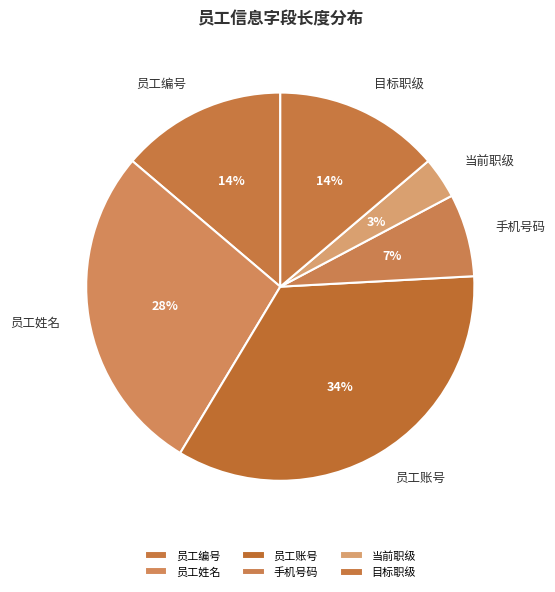

Does any single category account for the majority?

No